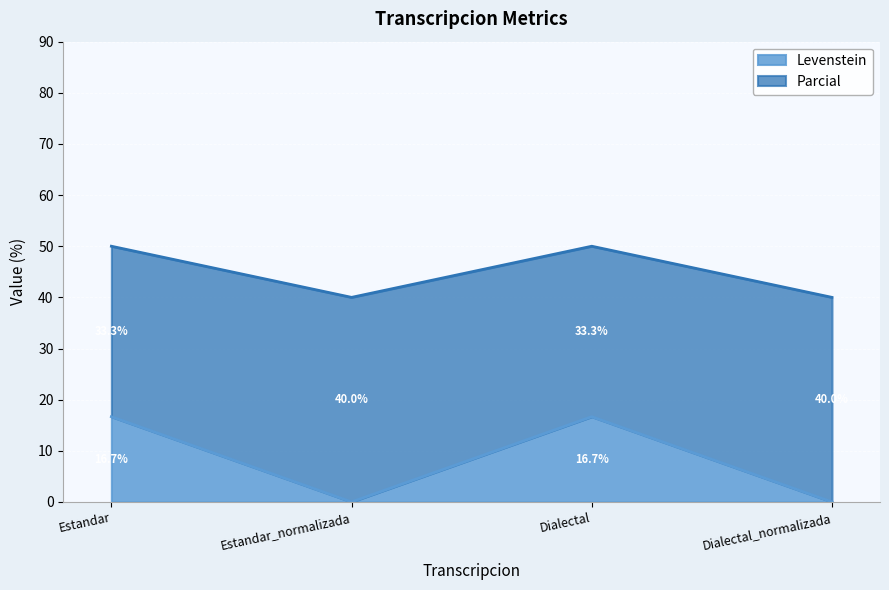

At which category is the sum across all series the highest?

Estandar